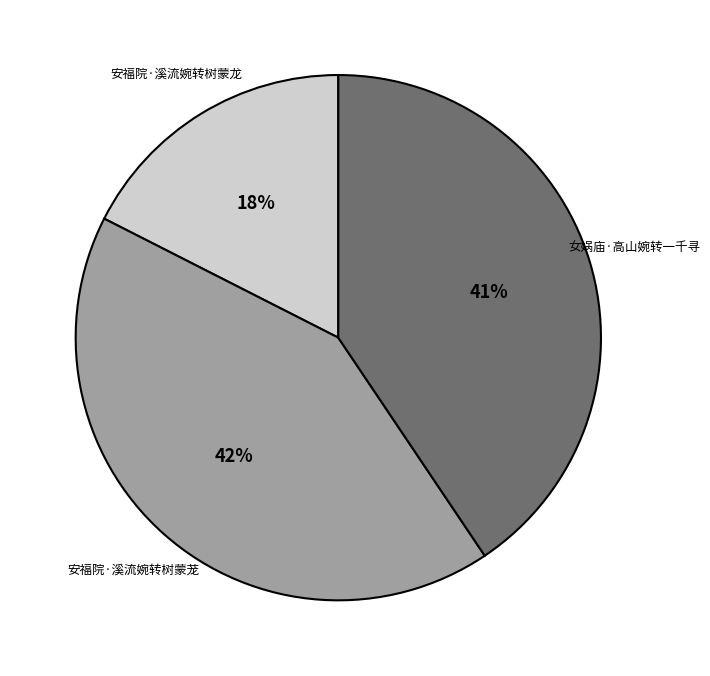

To the nearest percent, what is the average slice percentage?

33%